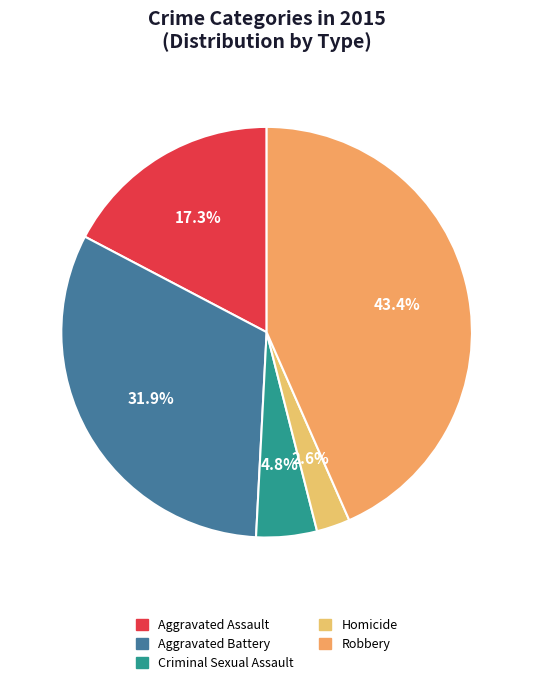

True or false: Criminal Sexual Assault accounts for 5% of the total.

True